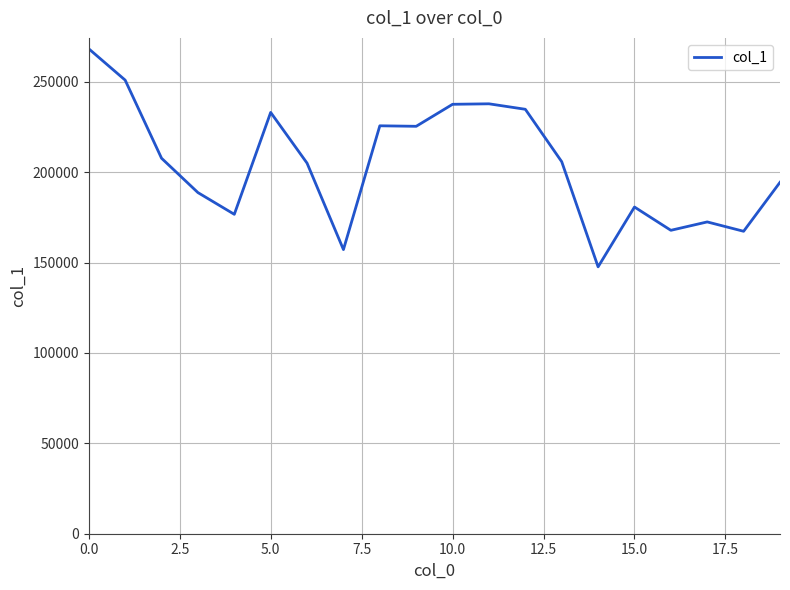

What is the greatest value displayed?

268308